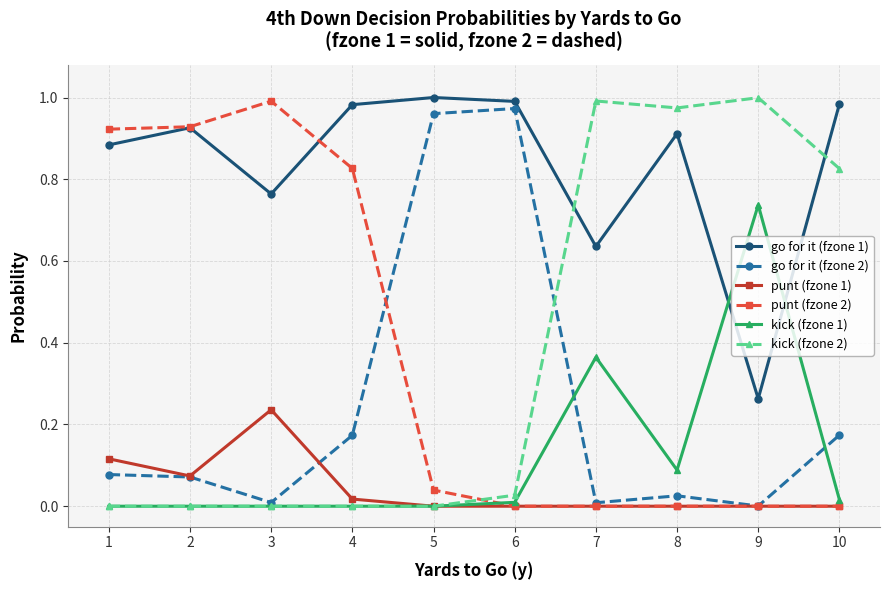

True or false: punt (fzone 2) has a value of 0.0 at 6.

True